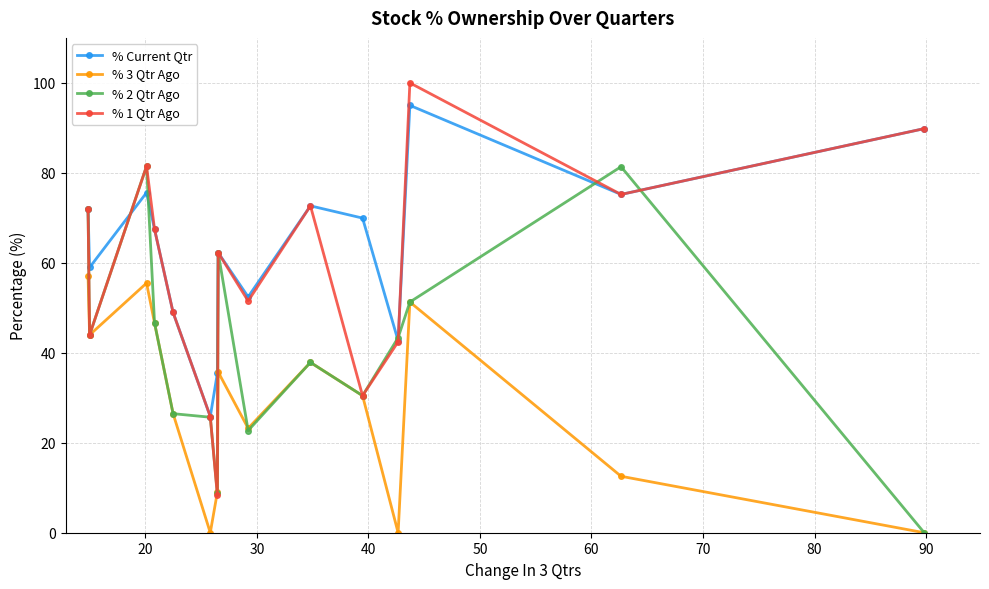

What is the maximum value for % 3 Qtr Ago?

57.0